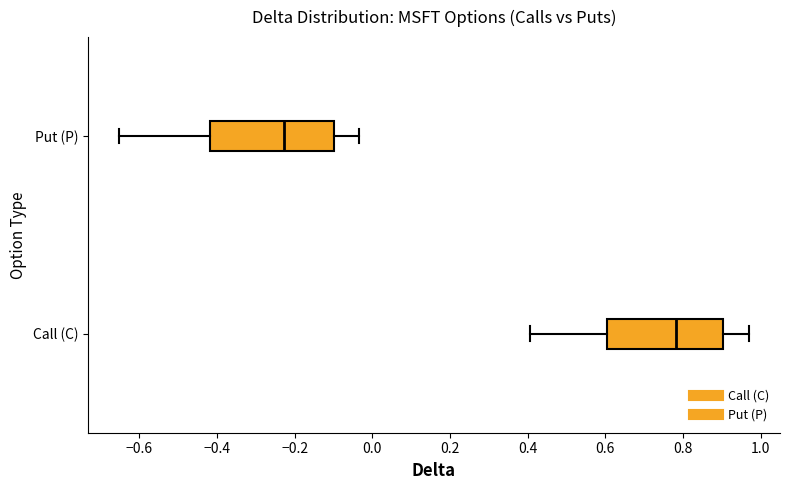

Reading bottom to top, read every box against the x-axis: the position of its median line, the range the box covers, and the ends of its whiskers. The values are not printed on the chart, so give them approximately, as read against the axis.

Call (C): median 0.78, box 0.60 to 0.90, whiskers 0.40 to 0.96
Put (P): median -0.22, box -0.42 to -0.10, whiskers -0.66 to -0.04